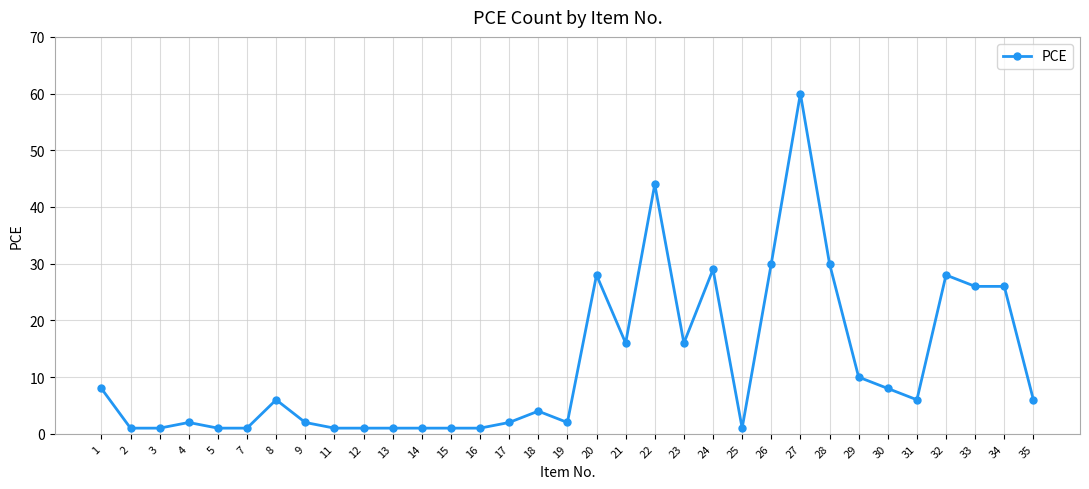

The value at 26 is 12. True or false?

False